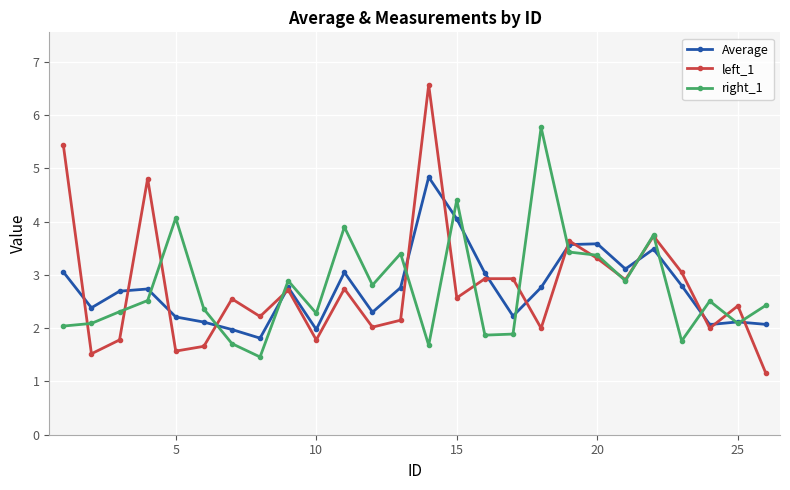

At how many categories does at least one series exceed 5?

3